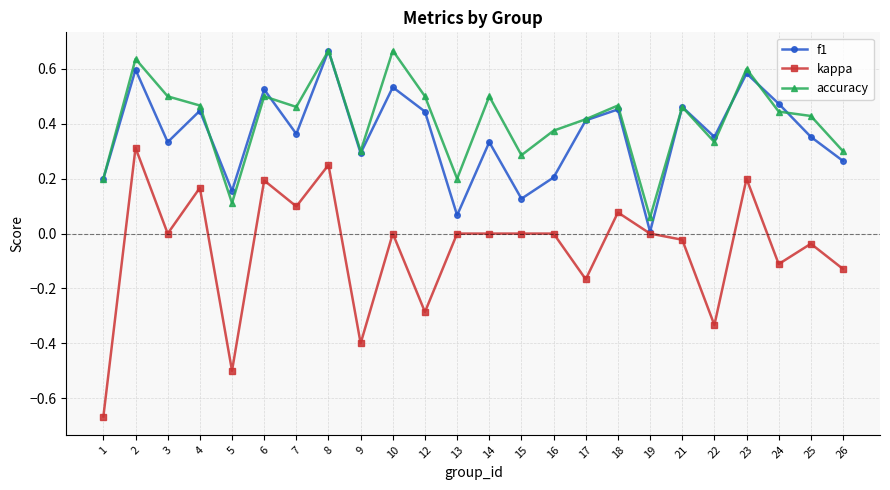

How many distinct data groups are displayed?

3